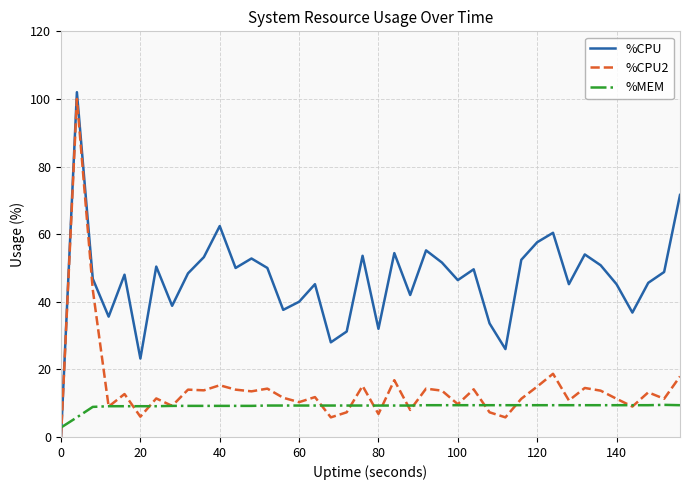

How many lines are shown in the chart?

3